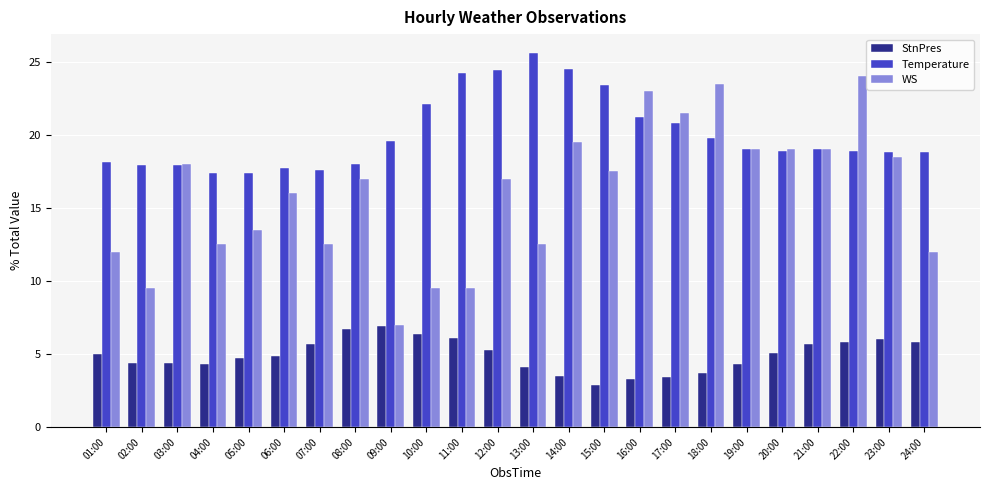

The value of Temperature at 02:00 is 17.9. True or false?

True